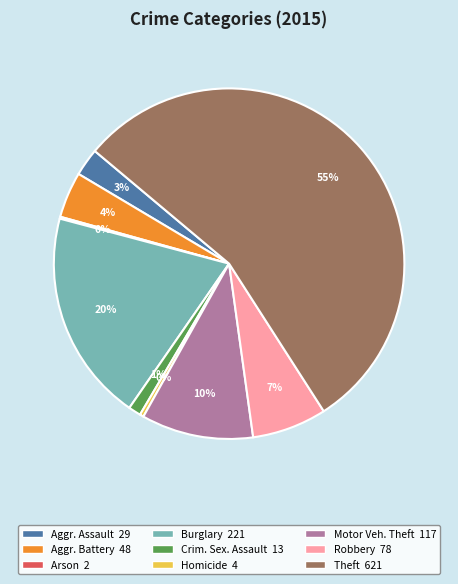

Is there a majority slice in this chart?

Yes